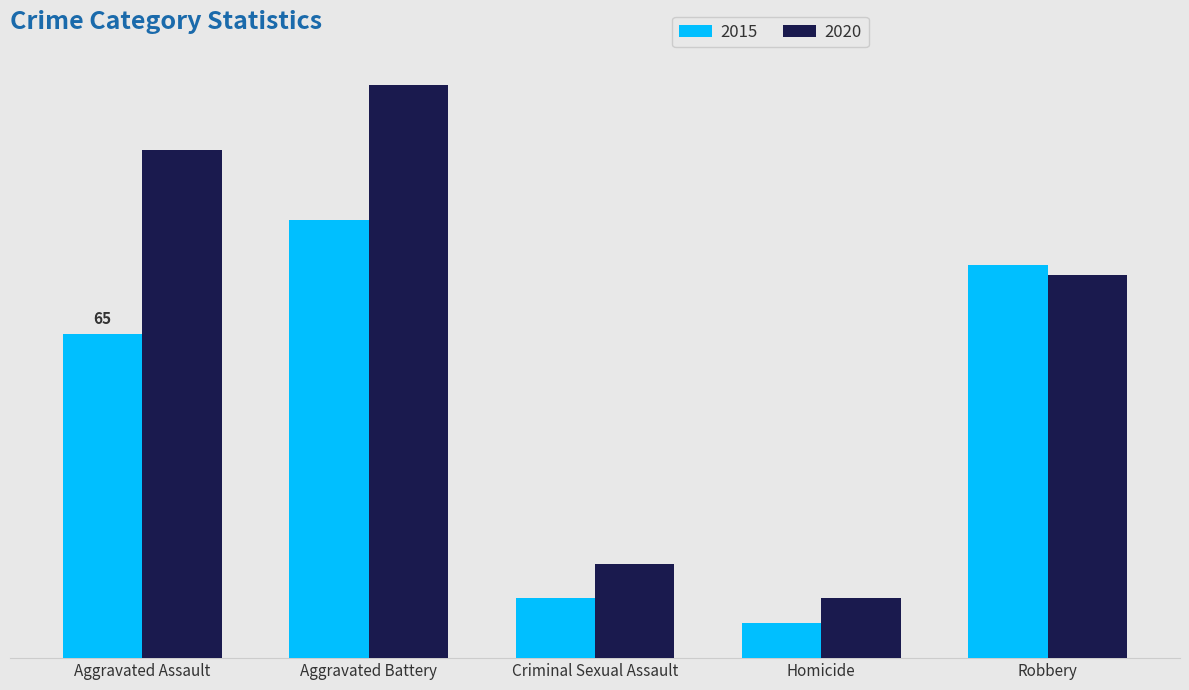

What is the lowest value of the 2015 series?

7